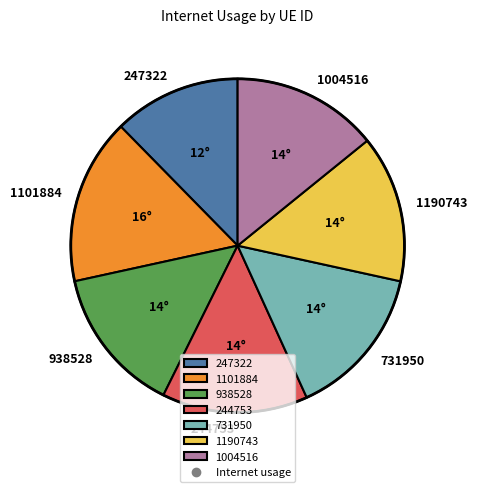

The 731950 slice represents 26% of the pie. True or false?

False